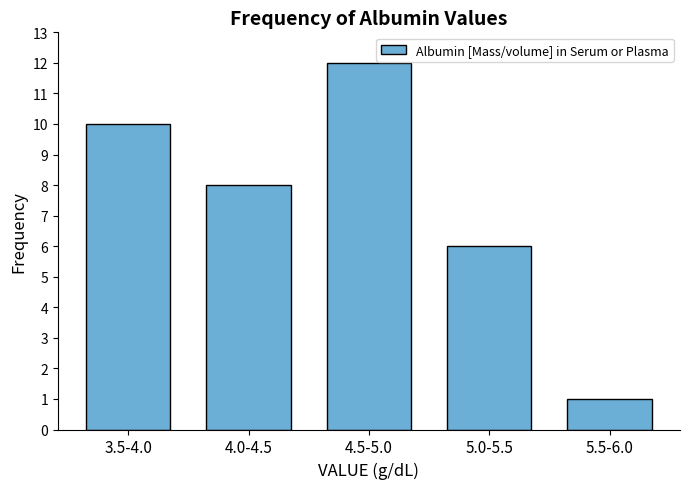

Reading right to left, extract all data points from this chart.

5.5-6.0=1	5.0-5.5=6	4.5-5.0=12	4.0-4.5=8	3.5-4.0=10